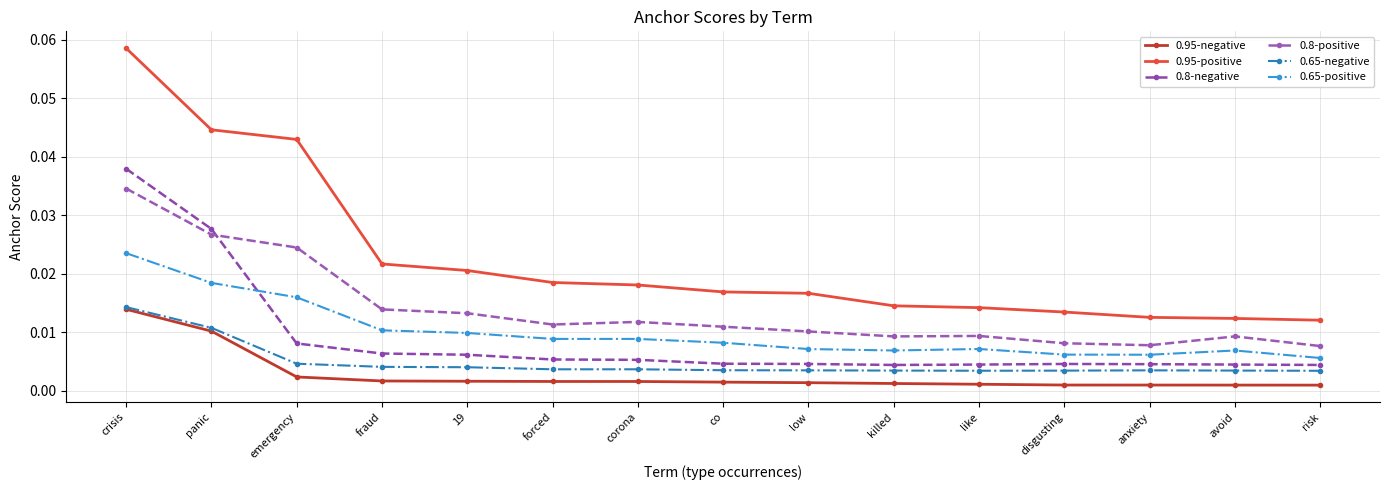

Rank the series by their maximum value, from highest to lowest.

0.95-positive, 0.8-negative, 0.8-positive, 0.65-positive, 0.65-negative, 0.95-negative